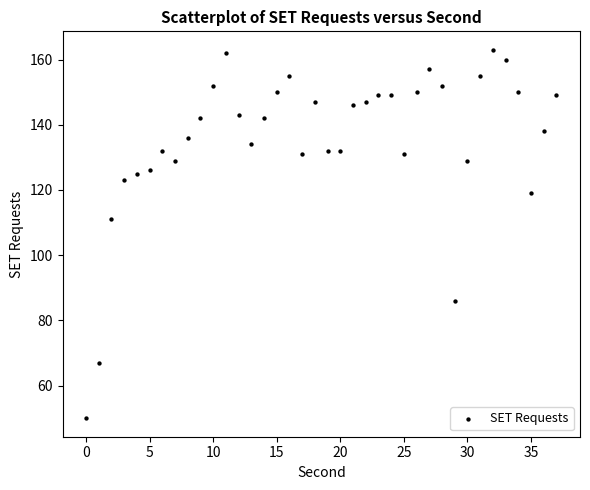

What Y value in the scatter plot is closest to 106?

111